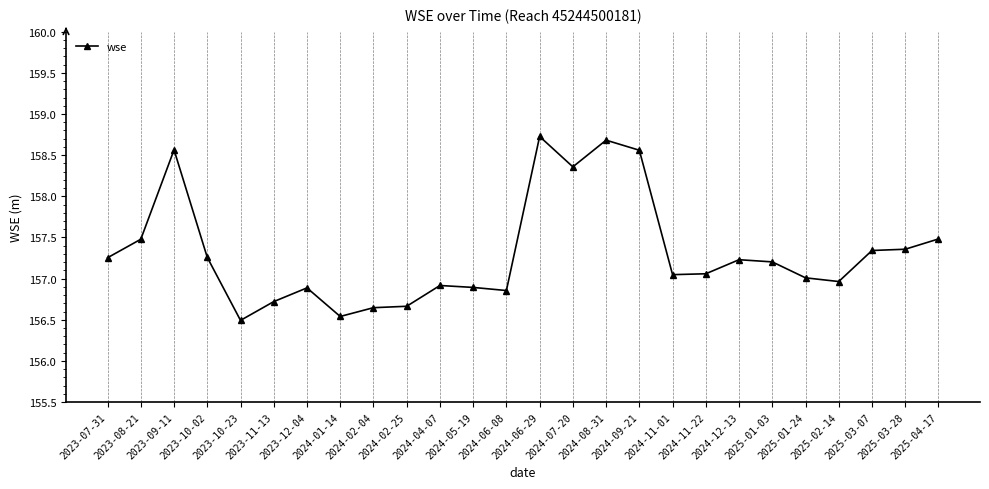

What is the difference between the values at 2024-08-31 and 2024-07-20?

0.3